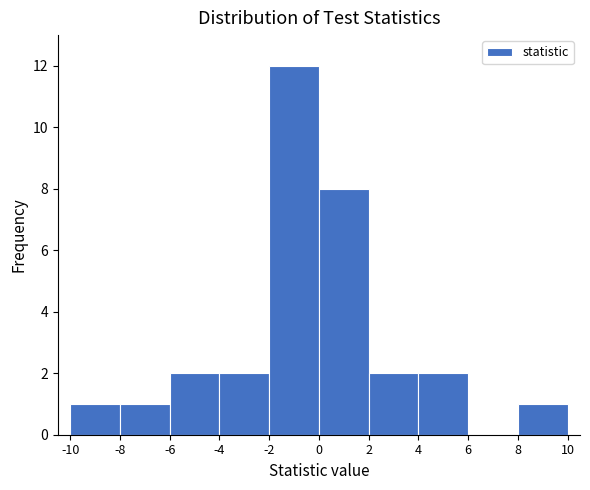

Reading left to right, transcribe this chart: for each bar, give the range it covers on the x-axis and its height. The values are not printed on the chart, so give them approximately, as read against the axis.

-10 to -8: 1
-8 to -6: 1
-6 to -4: 2
-4 to -2: 2
-2 to 0: 12
0 to 2: 8
2 to 4: 2
4 to 6: 2
6 to 8: 0
8 to 10: 1